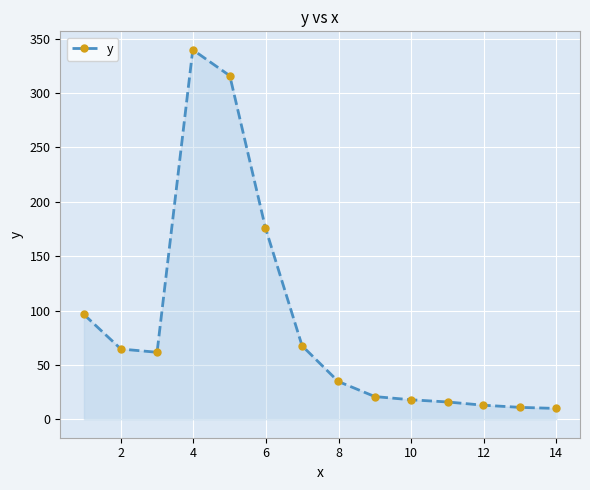

What is the value of the 4th point from the left?

339.7